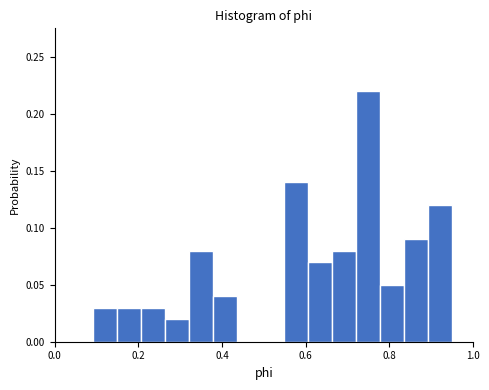

Read against the x-axis, roughly where is the centre of the tallest bar?

0.74